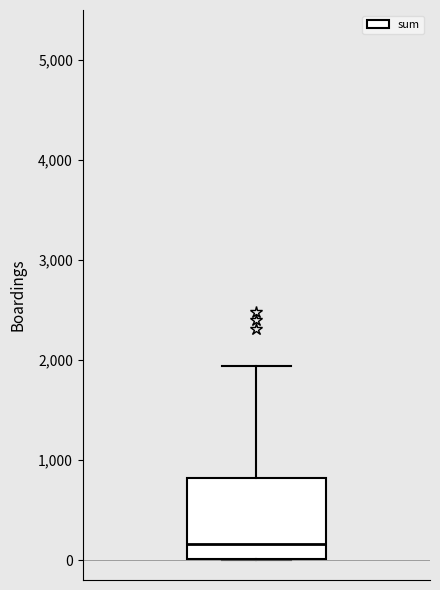

Where is the upper edge of the box on the y-axis? The values are not printed on the chart, so give them approximately, as read against the axis.

800